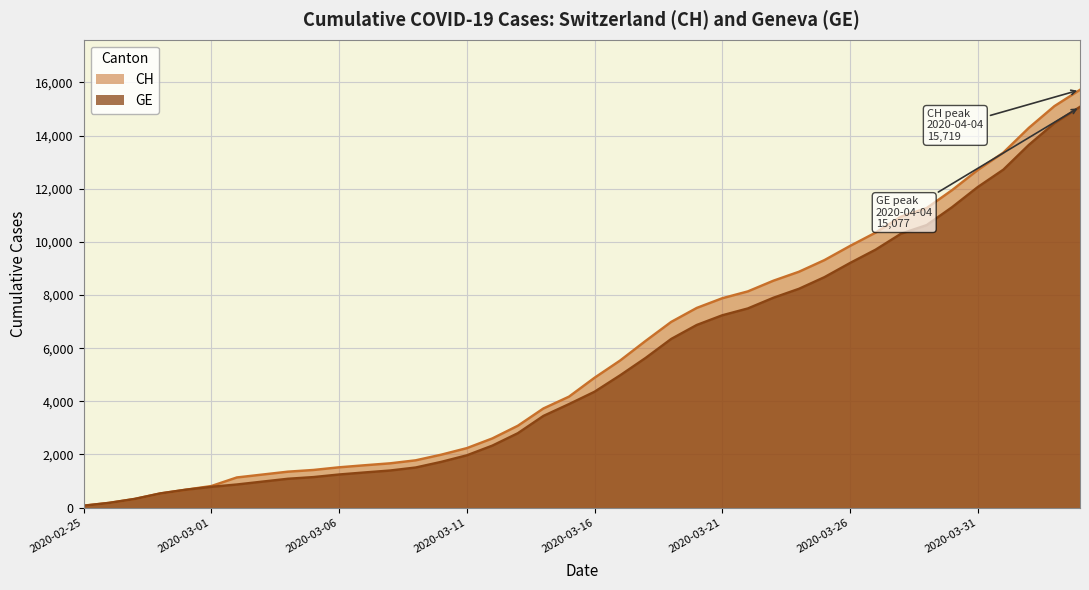

Does the chart display data point markers on the line(s)?

No